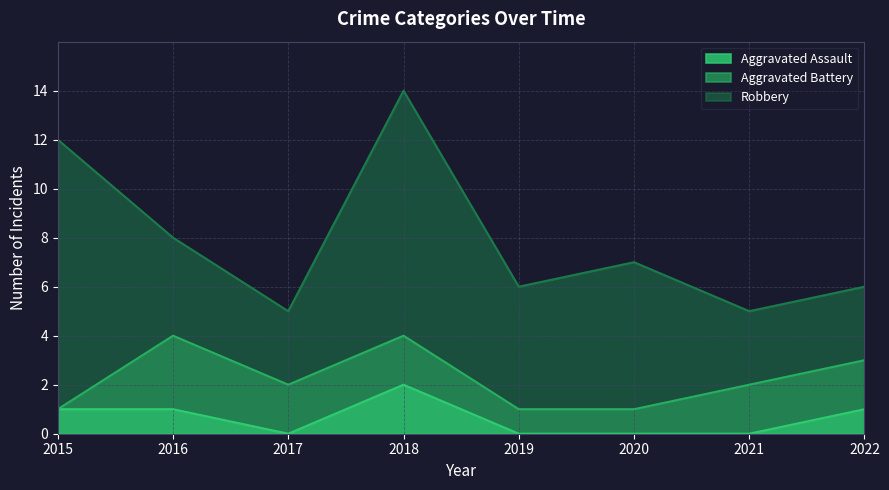

At 2020, list the series in order from smallest to largest.

Aggravated Assault, Aggravated Battery, Robbery